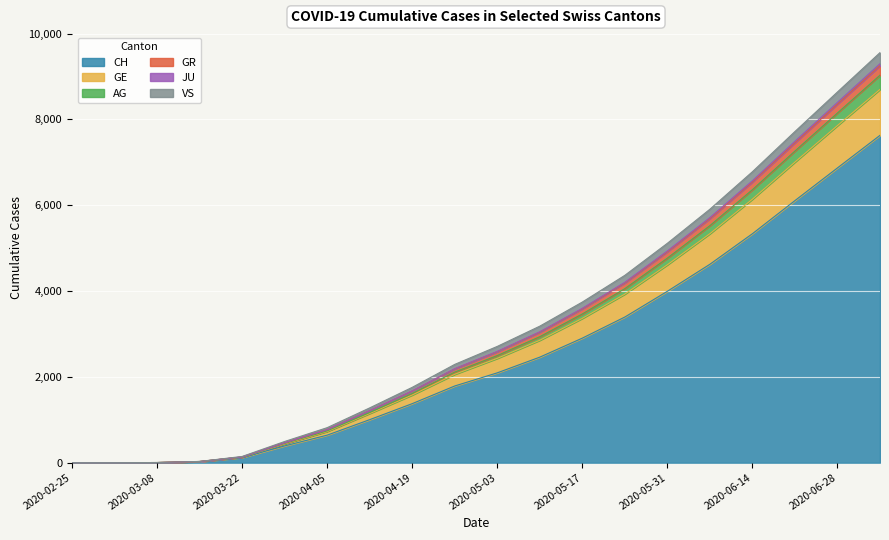

What is the maximum value for CH?

7629